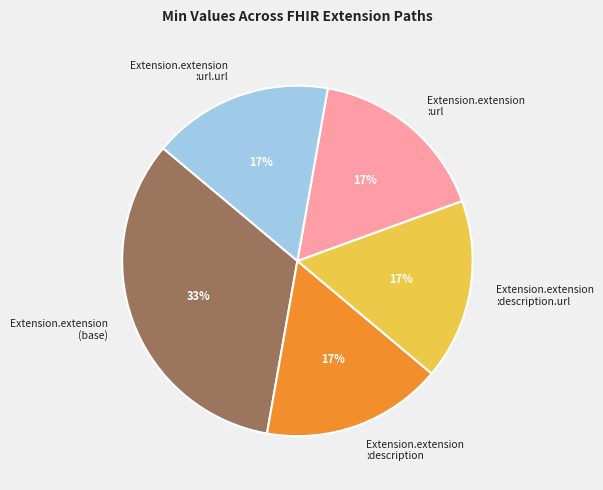

How many slices are in this pie chart?

5